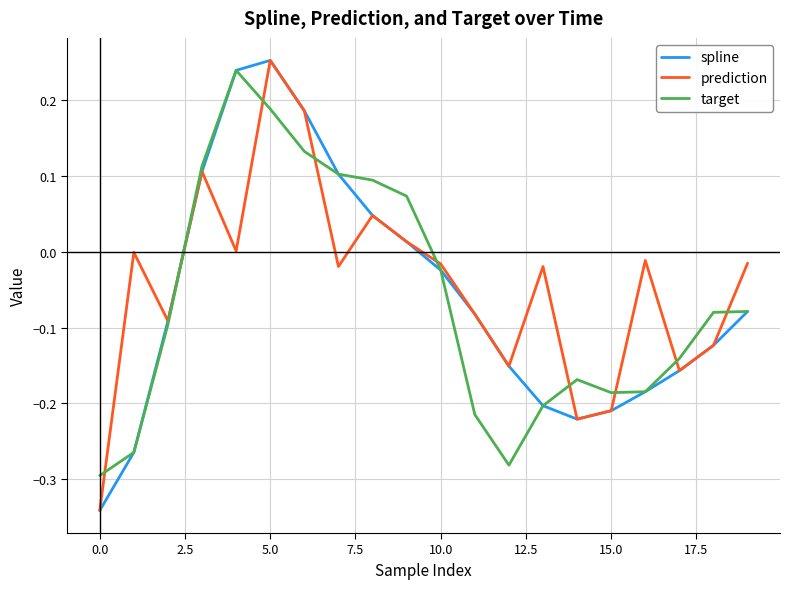

How many categories are shown in the chart?

20